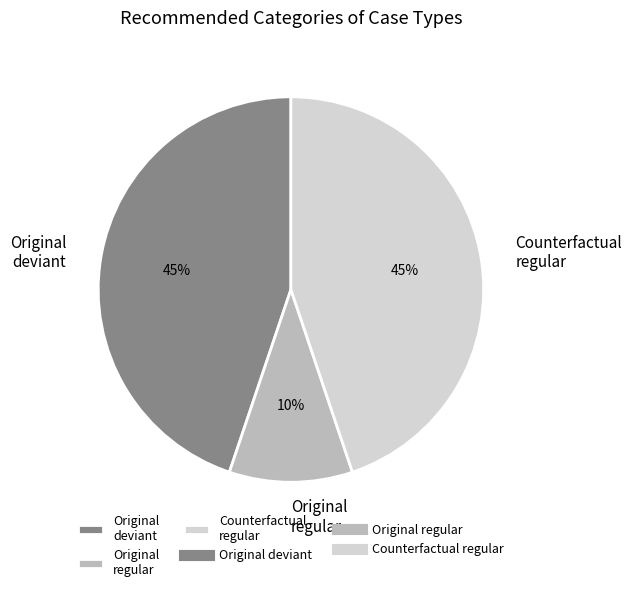

The Original regular slice represents 10% of the pie. True or false?

True